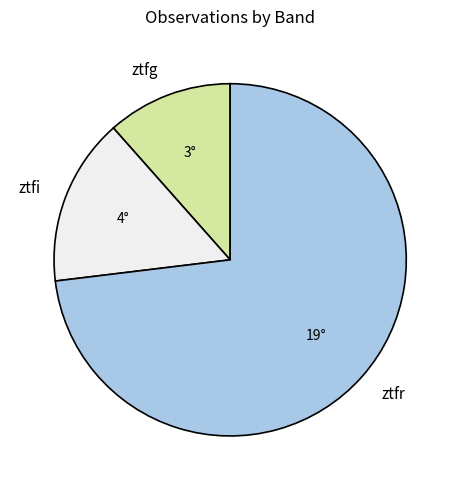

Which category accounts for the majority?

ztfr